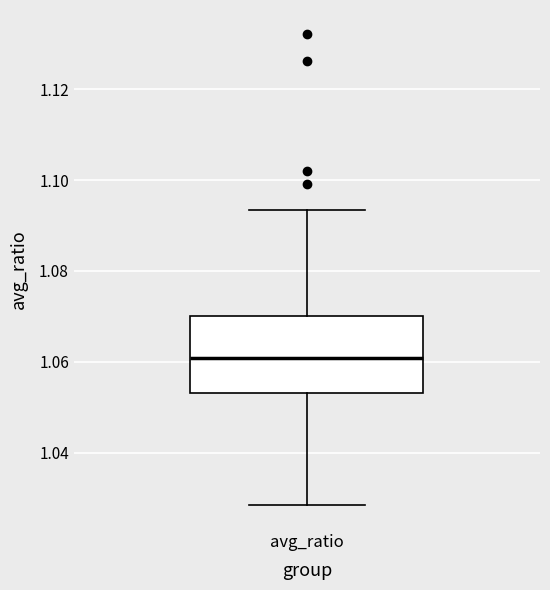

Read this box plot against the y-axis: the position of the median line, the range covered by the box, and the ends of both whiskers. The values are not printed on the chart, so give them approximately, as read against the axis.

median 1.060, box 1.054 to 1.070, whiskers 1.028 to 1.094